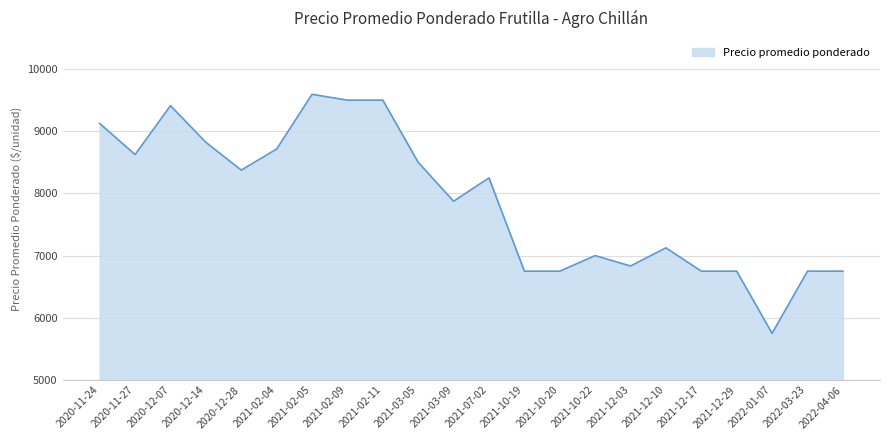

Which category has the highest value across all series?

2021-02-05